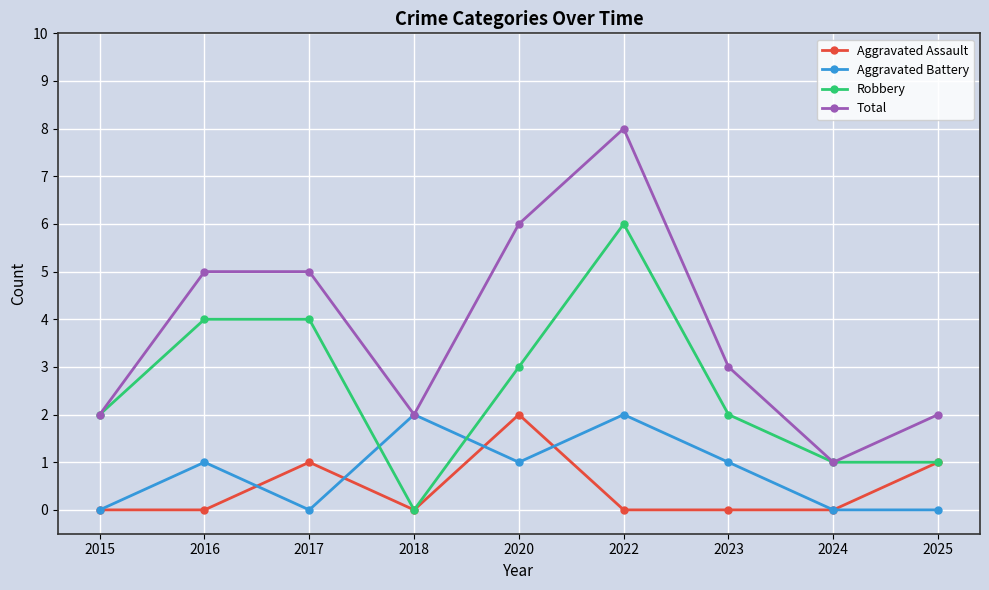

True or false: Robbery and Aggravated Battery intersect in this chart.

True